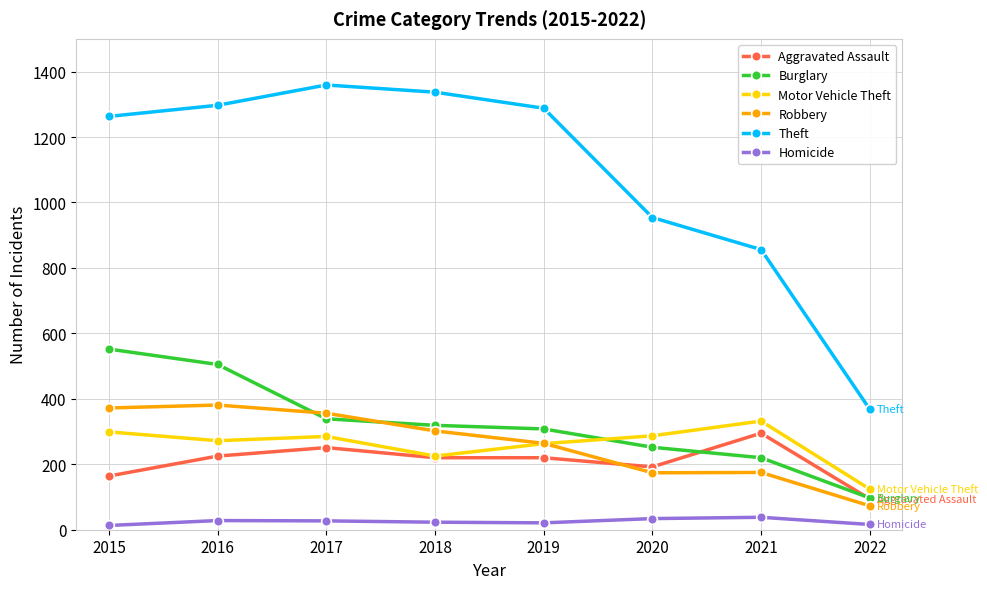

What is the difference between the second highest and minimum values in the Theft series?

969